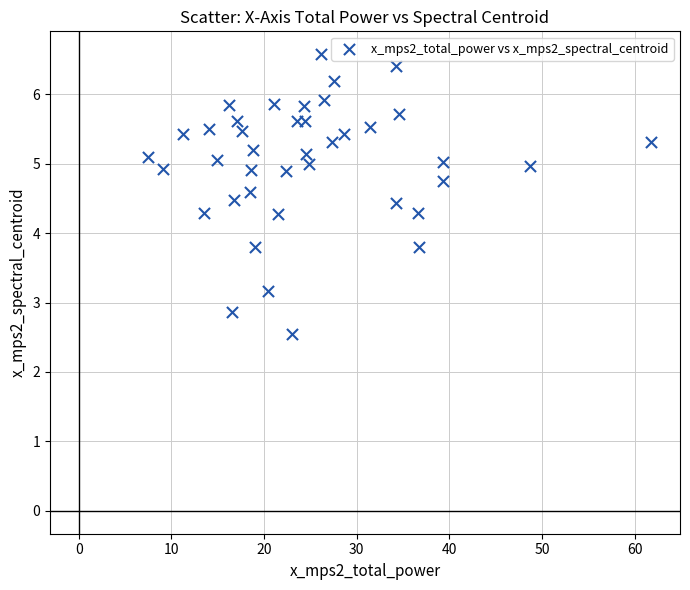

What is the range of X values (max minus min)?

54.3